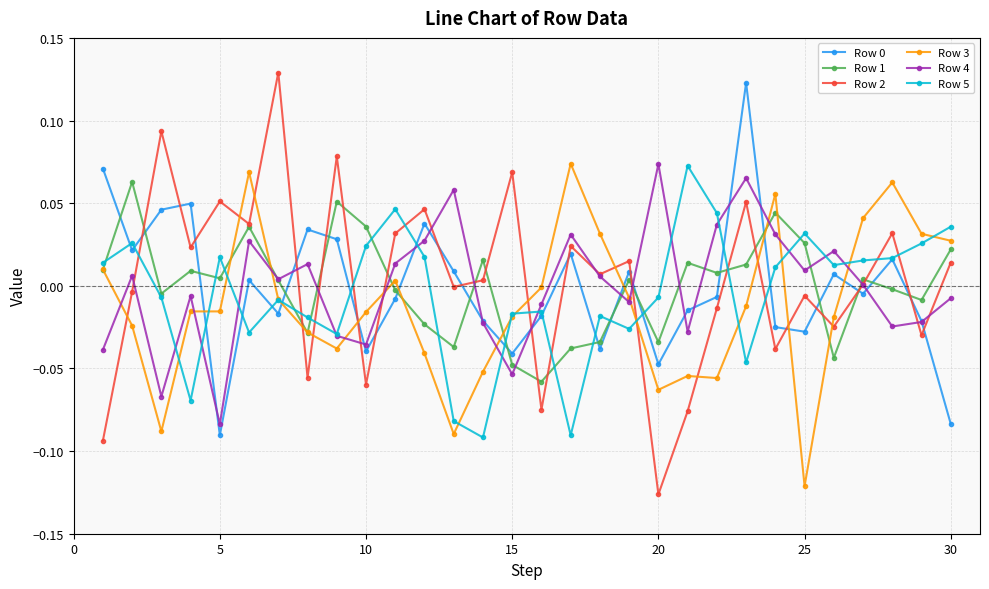

What is the difference between the maximum and minimum values in the Row 5 series?

0.2